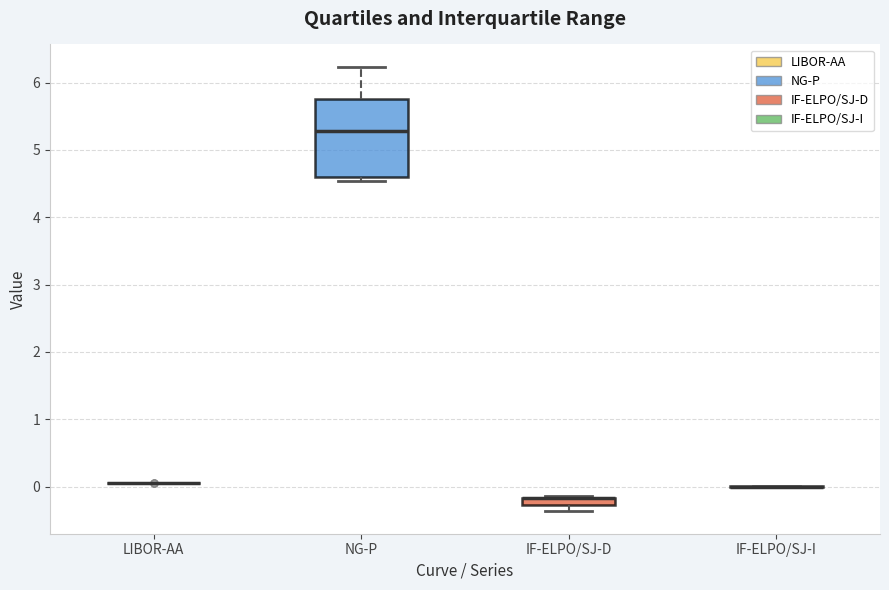

Comparing the boxes themselves (not the whiskers), which one is the tallest?

NG-P